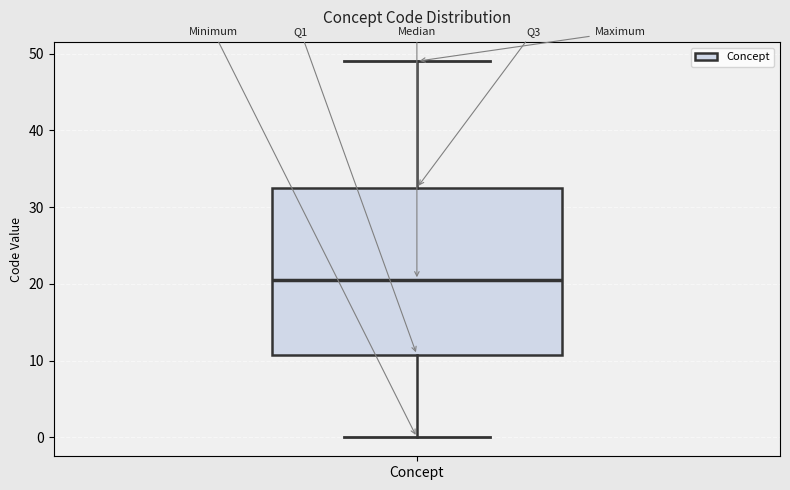

Transcribe this box plot: give where the median line is, the range the box spans, and where the two whiskers end, as read against the y-axis. The values are not printed on the chart, so give them approximately, as read against the axis.

median 21, box 11 to 33, whiskers 0 to 49